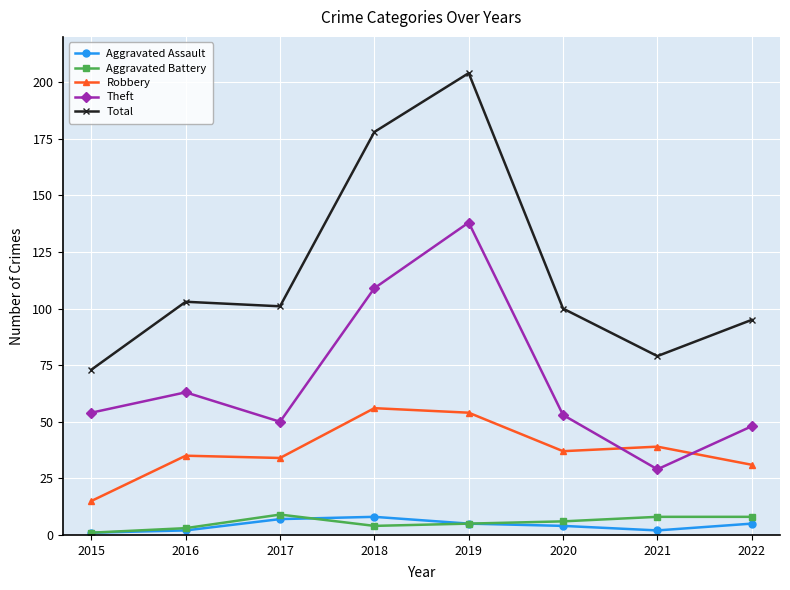

What is the maximum value shown in the chart?

204